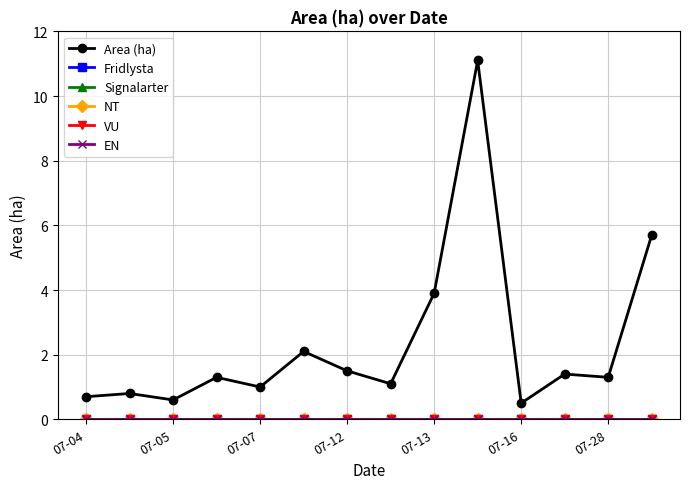

True or false: NT and Signalarter intersect in this chart.

False